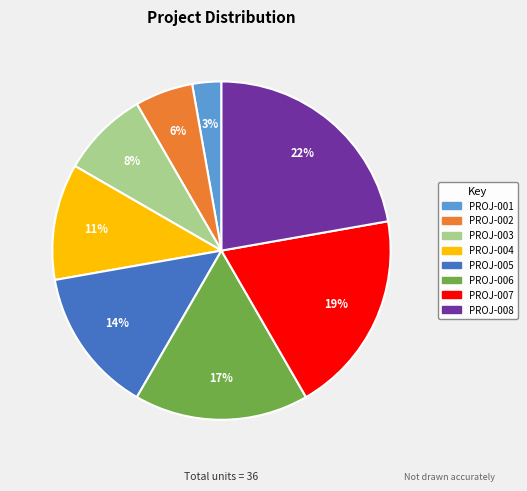

How many segments does this pie chart have?

8